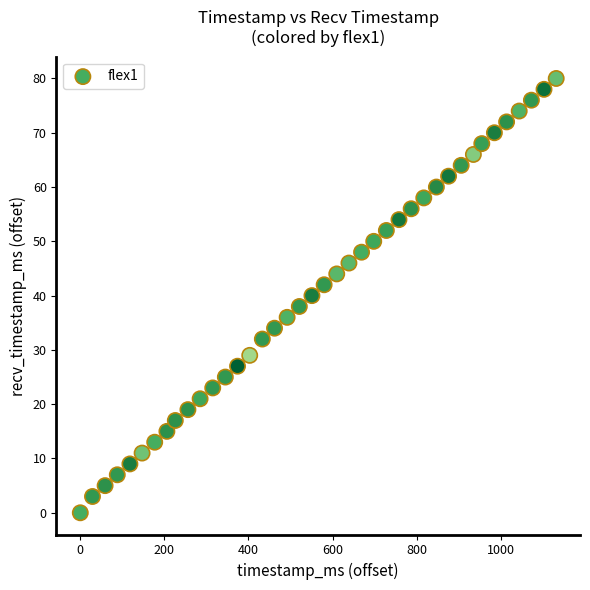

What is the range of Y values (max minus min)?

80